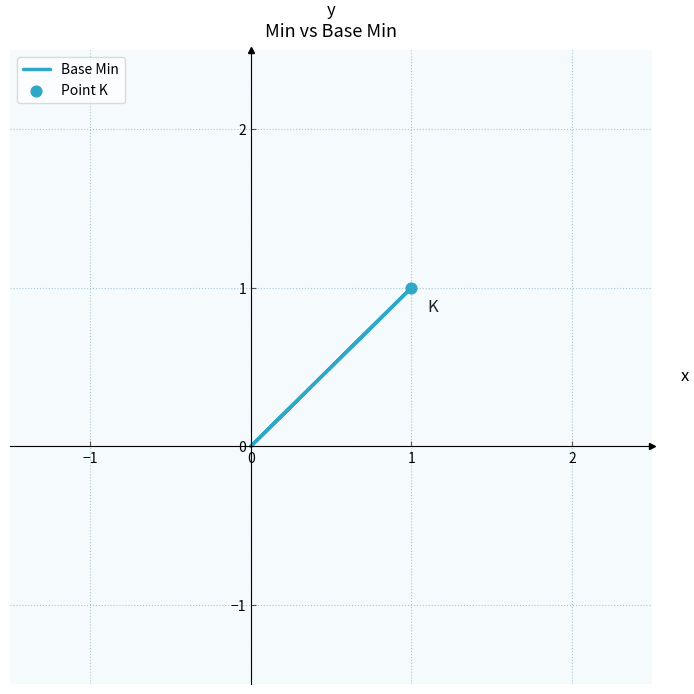

Which has a higher value, 1 or −1?

1